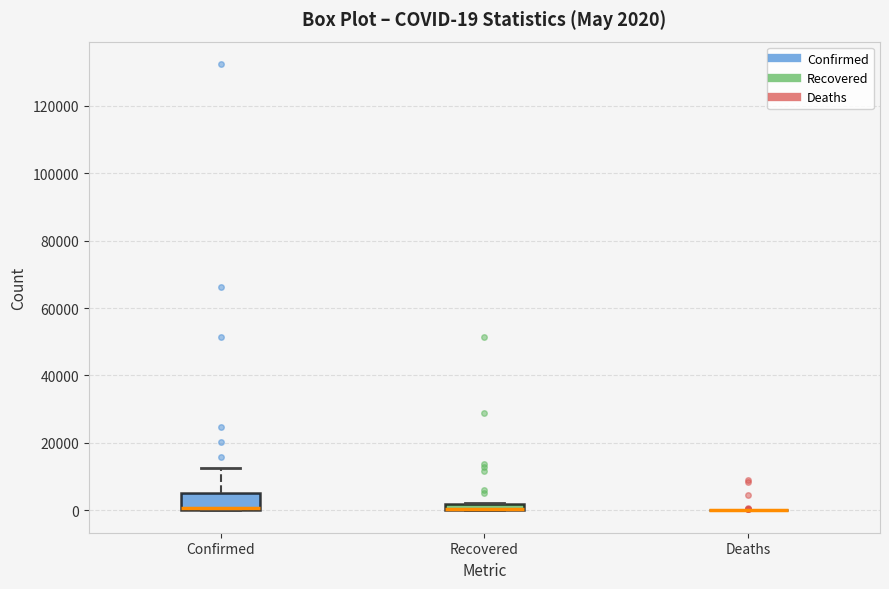

Which box is the tallest, from its lower edge to its upper edge?

Confirmed